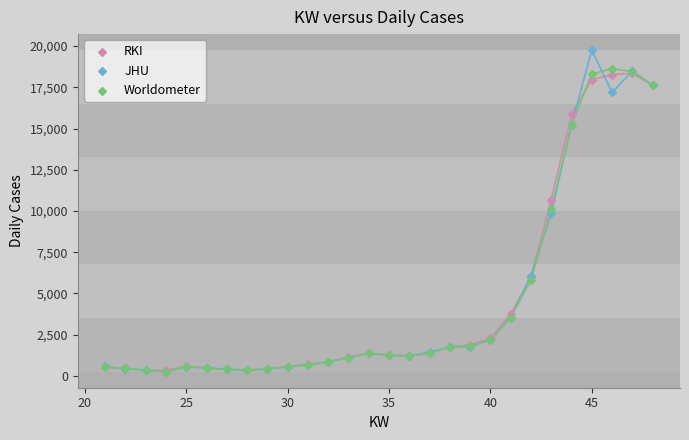

What are all the series names shown in the legend?

RKI, JHU, Worldometer